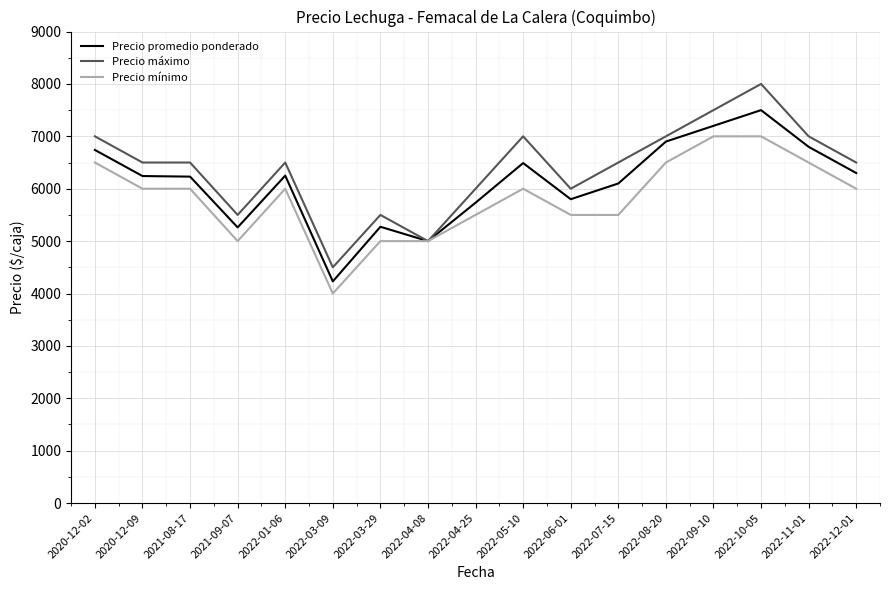

Rank the series by their average value, from highest to lowest.

Precio máximo, Precio promedio ponderado, Precio mínimo